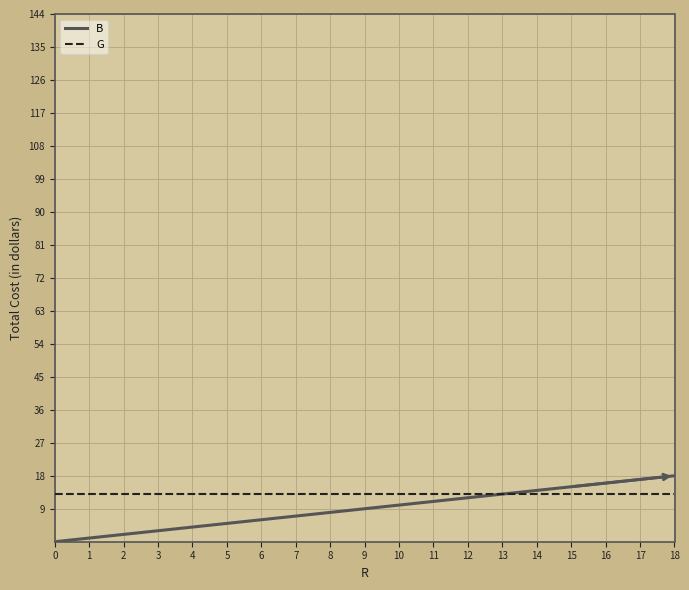

Is it true that B equals 18 at 18?

True